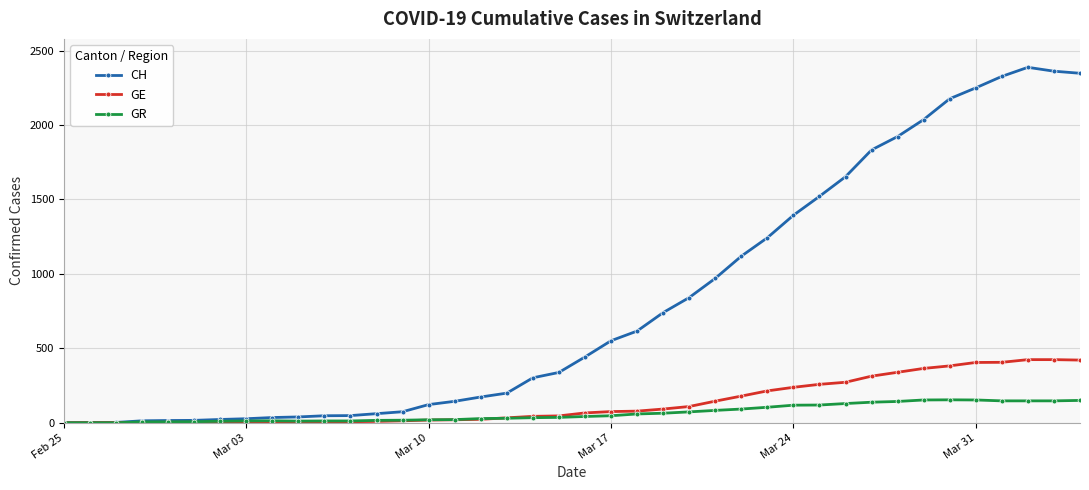

Which series has the largest total across all categories?

CH